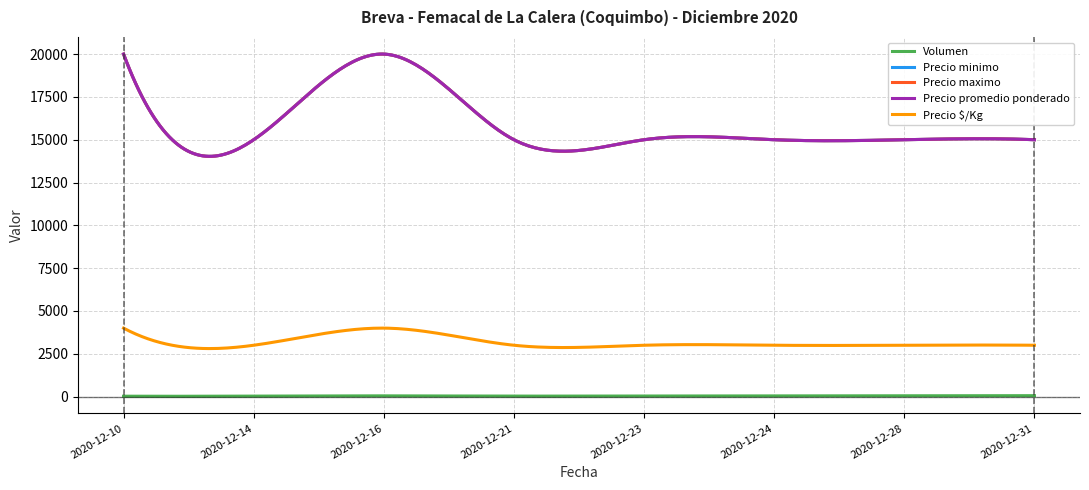

Is this an area chart (filled region under the line)?

No